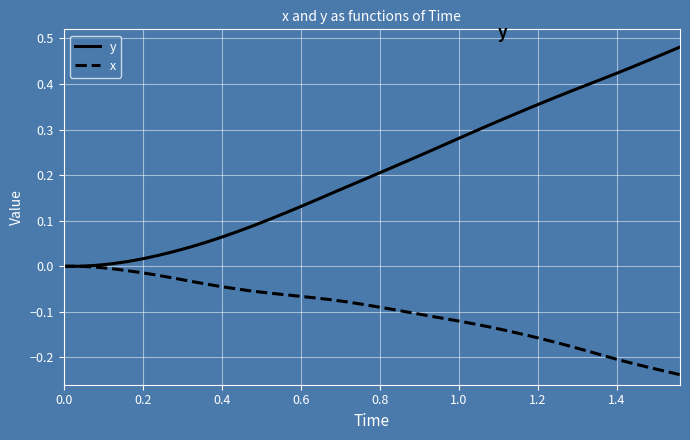

Rank the series by their average value, from highest to lowest.

y, x